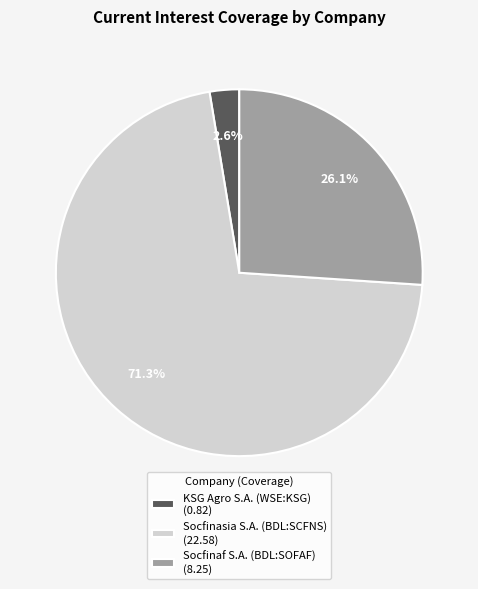

Which has a higher value, Socfinasia S.A. (BDL:SCFNS) or KSG Agro S.A. (WSE:KSG)?

Socfinasia S.A. (BDL:SCFNS)